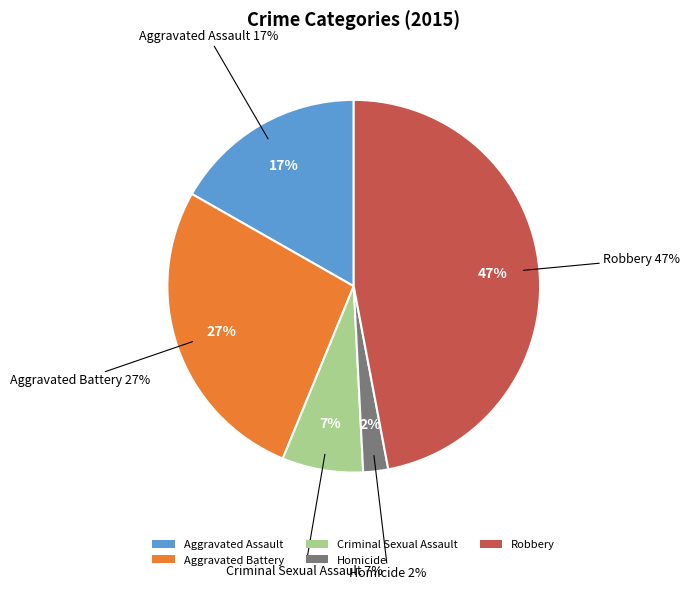

Which has a higher value, Homicide or Criminal Sexual Assault?

Criminal Sexual Assault